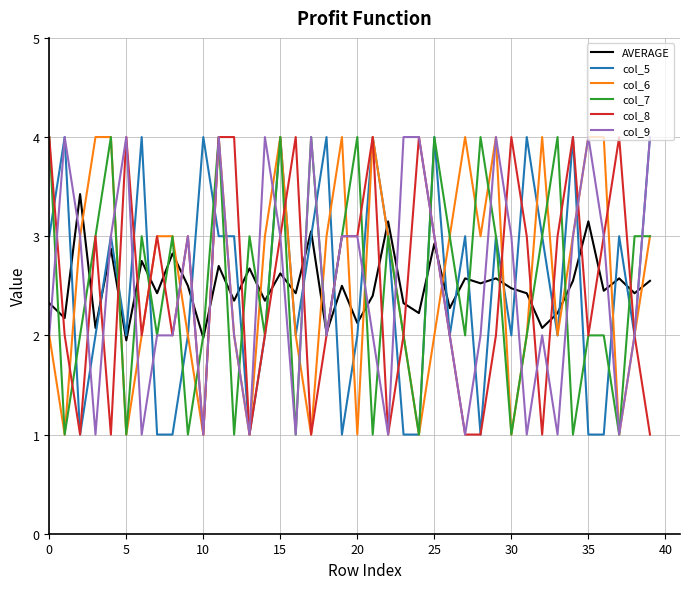

What is the minimum value for col_5?

1.0